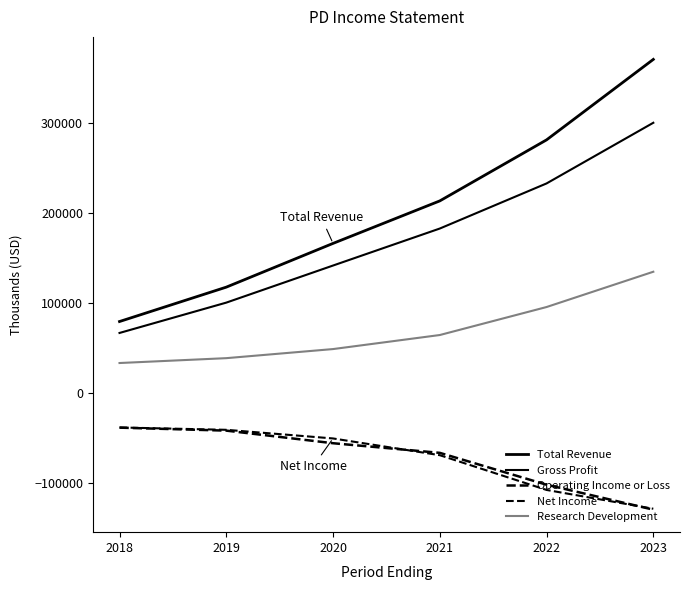

Does the chart display data point markers on the line(s)?

No